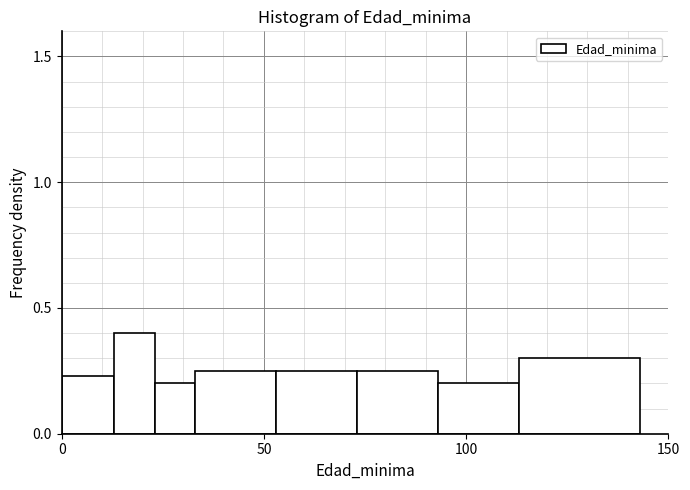

Around what value on the x-axis is the tallest bar? Give the approximate position of its centre, as read against the axis.

20